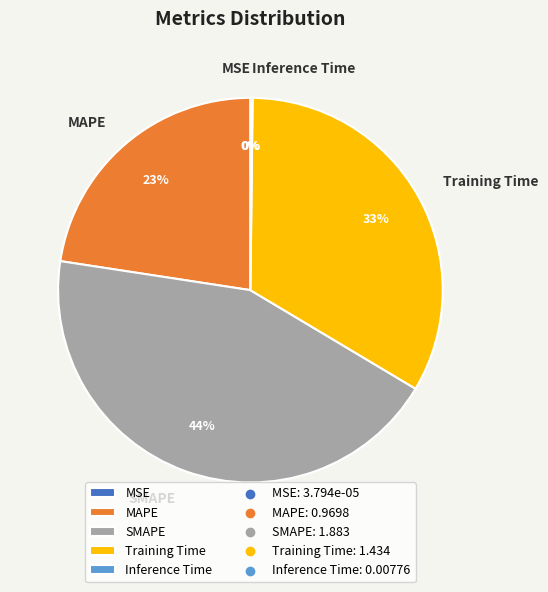

What percentage is the SMAPE slice, to the nearest percent?

44%